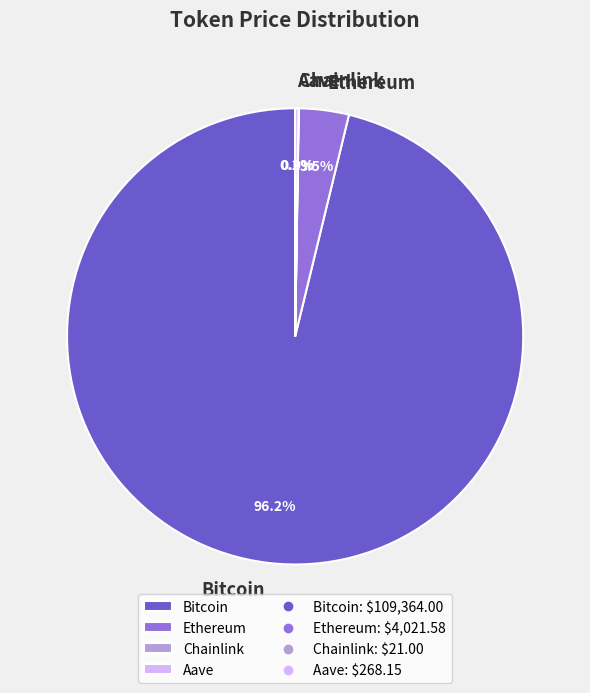

Is Ethereum the majority of the pie?

No